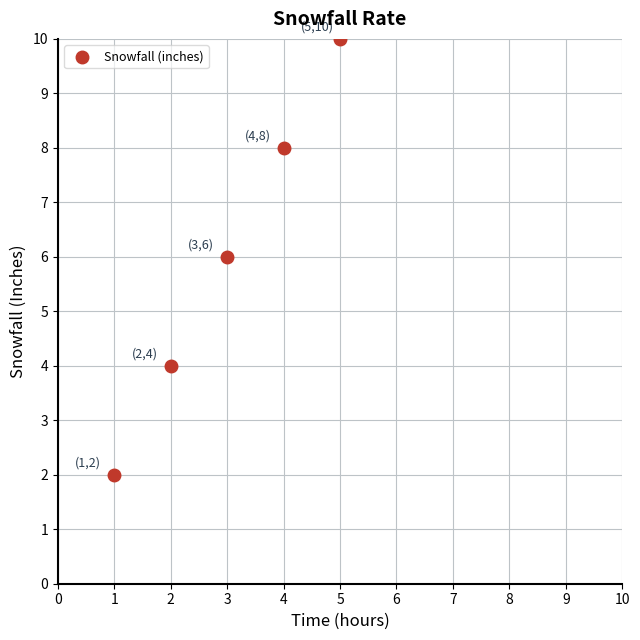

What is the range of X values (max minus min)?

4